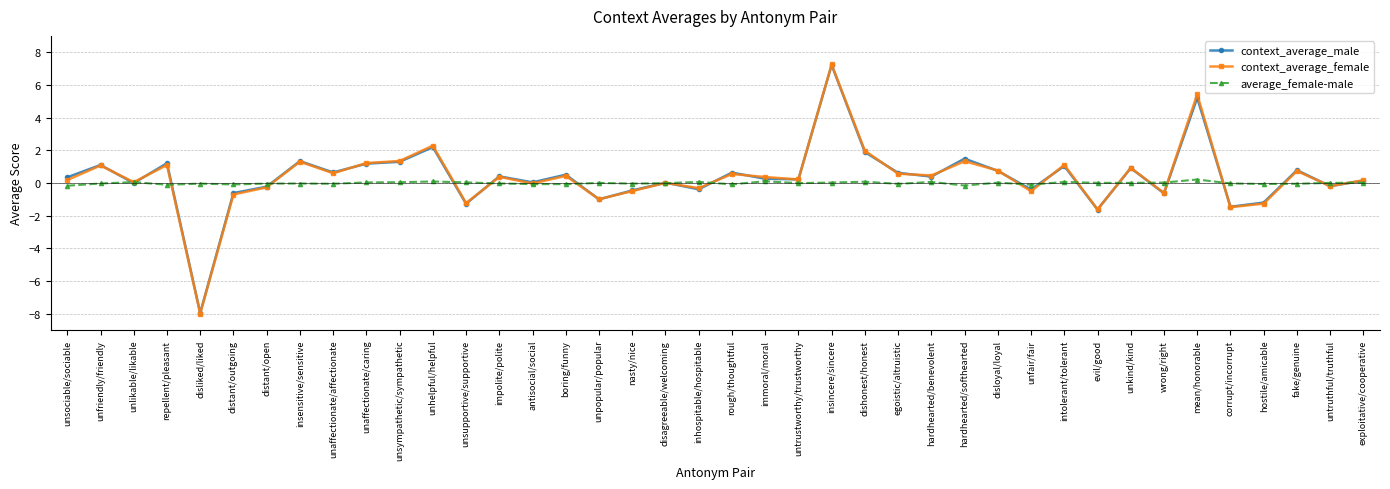

What is the smallest value displayed?

-8.0